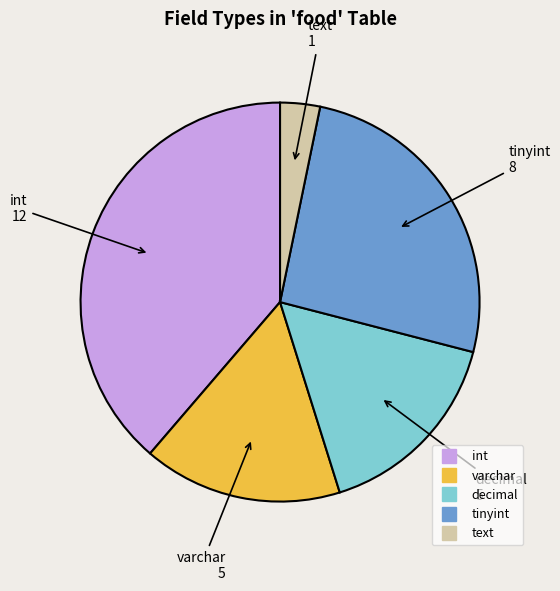

Is there a majority slice in this chart?

No